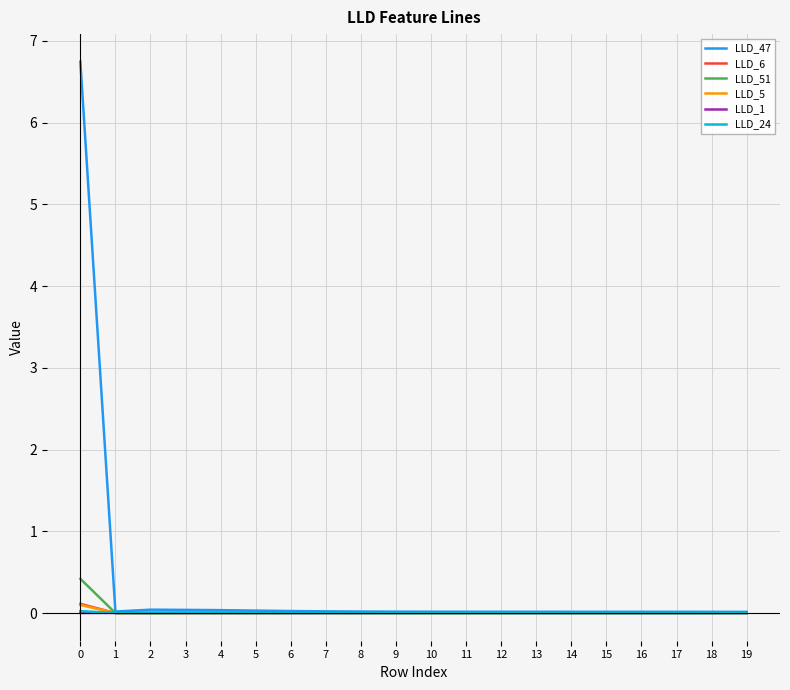

True or false: LLD_6 has a value of -0.0 at 18.

True